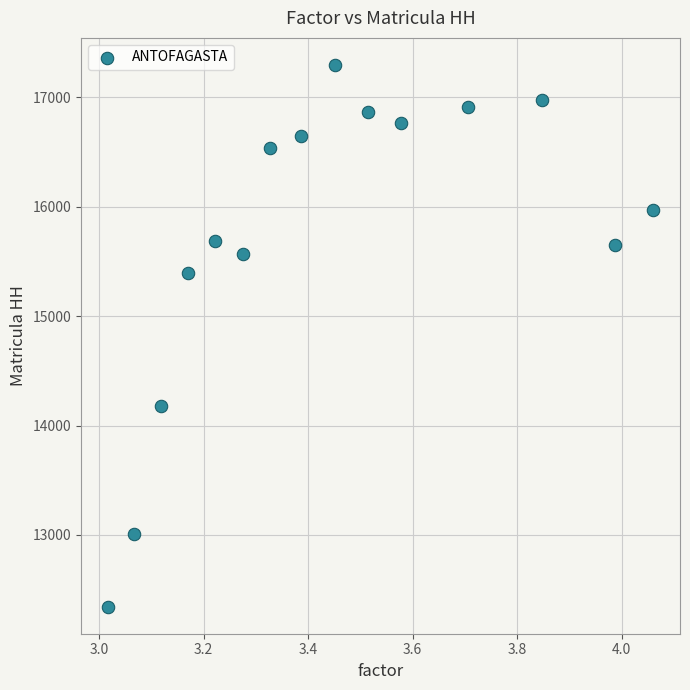

What Y value in the scatter plot is closest to 14820?

15392